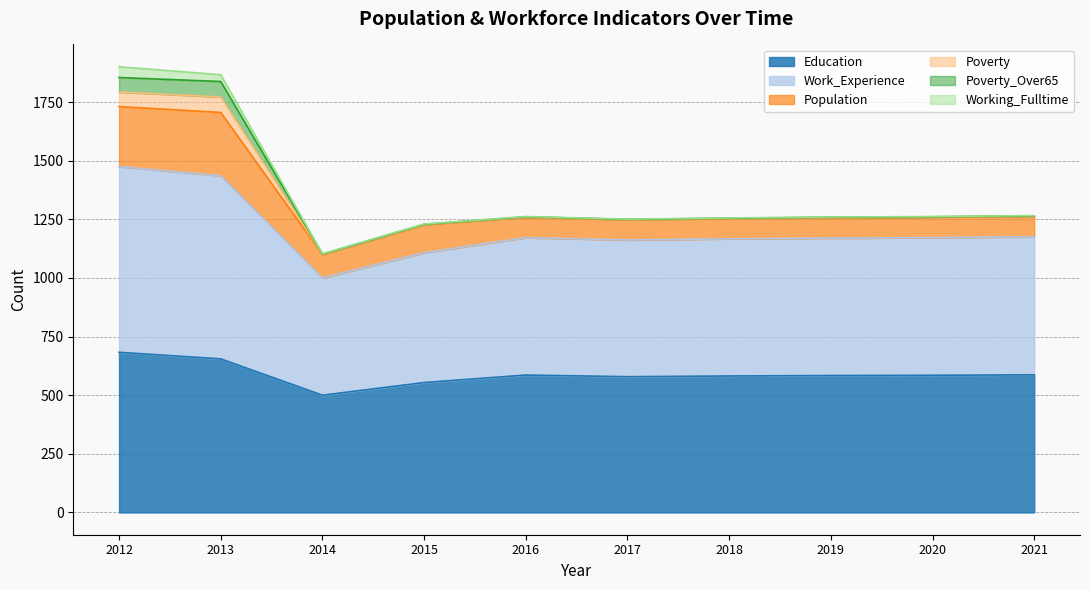

Which has a higher value, 2020 or 2021?

2021